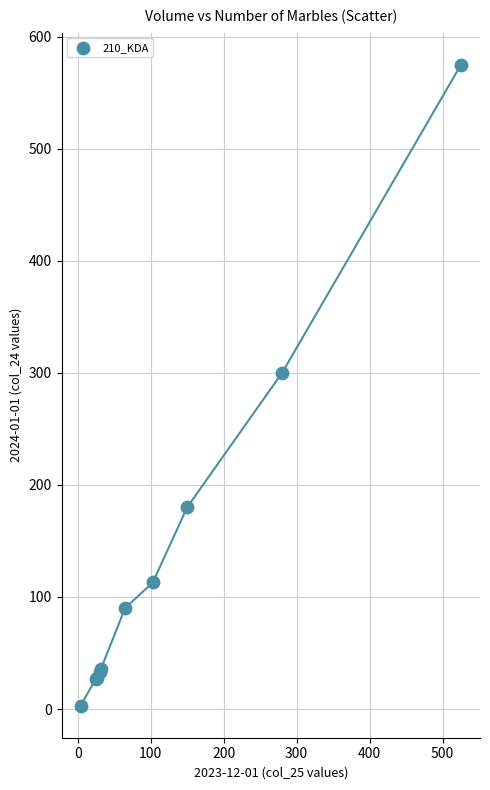

What Y value in the scatter plot is closest to 289?

300